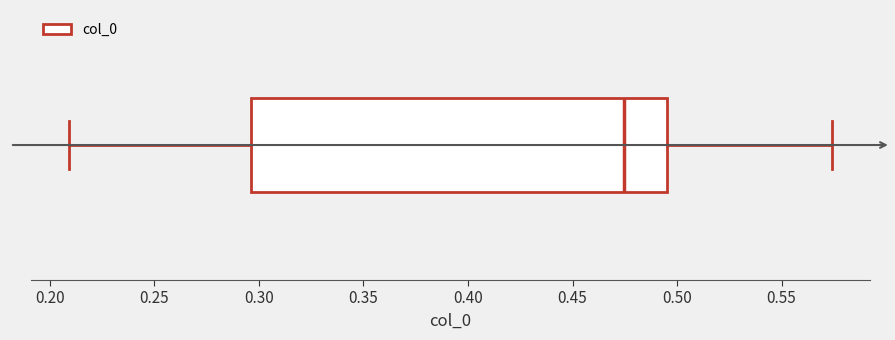

Read this box plot against the x-axis: the position of the median line, the range covered by the box, and the ends of both whiskers. The values are not printed on the chart, so give them approximately, as read against the axis.

median 0.475, box 0.295 to 0.495, whiskers 0.210 to 0.575